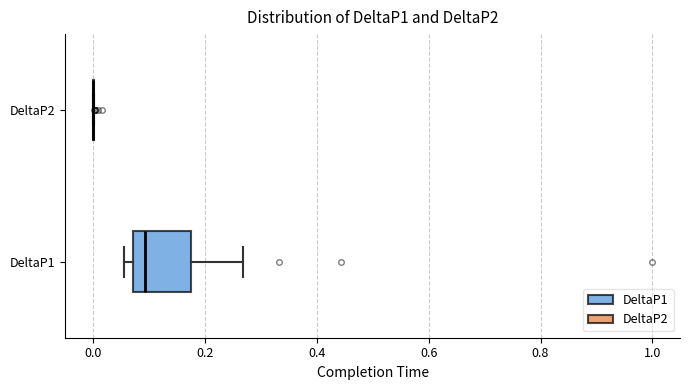

Where is the left edge of the box for DeltaP1 on the x-axis? The values are not printed on the chart, so give them approximately, as read against the axis.

0.08